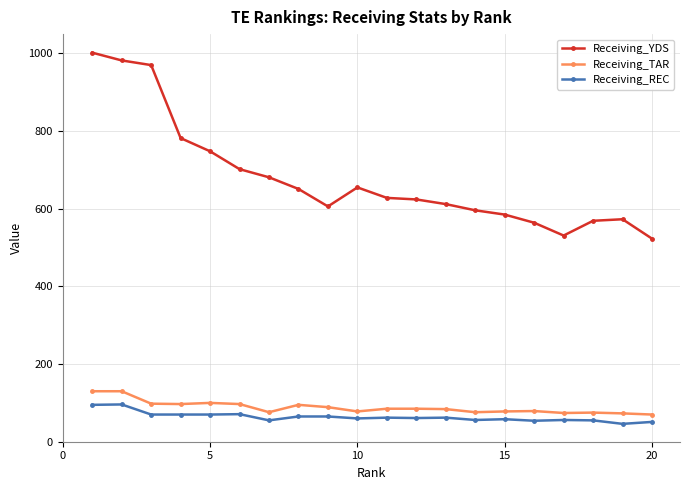

True or false: Receiving_REC has more than 0 points higher than both neighbors.

True